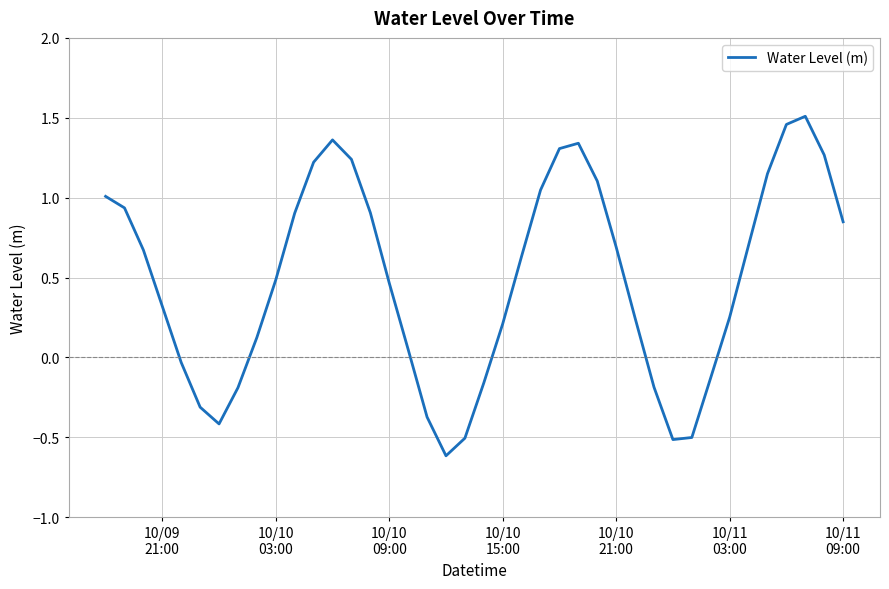

What is the minimum value shown in the chart?

-0.6